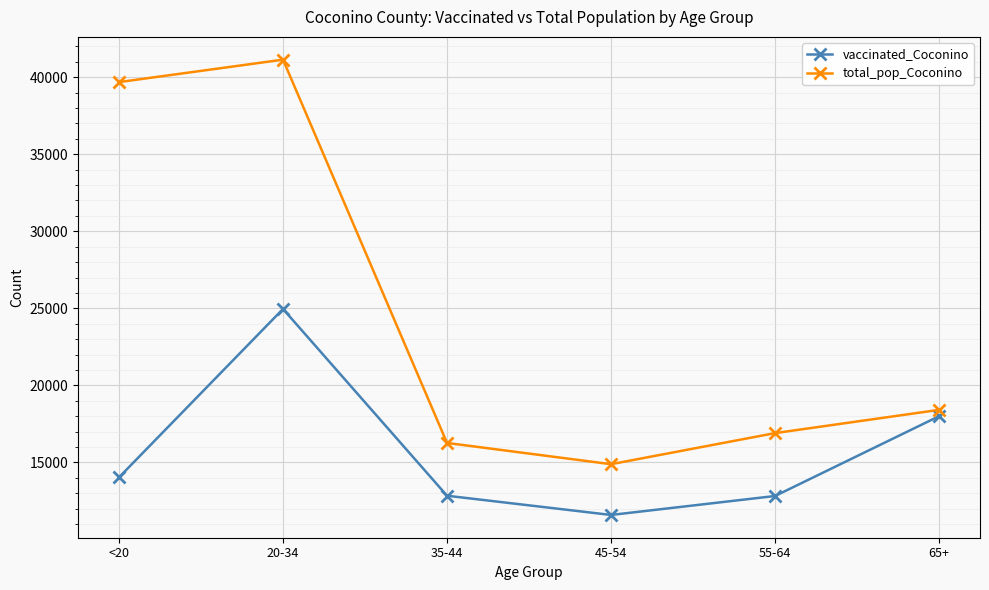

What are all the series names shown in the legend?

vaccinated_Coconino, total_pop_Coconino